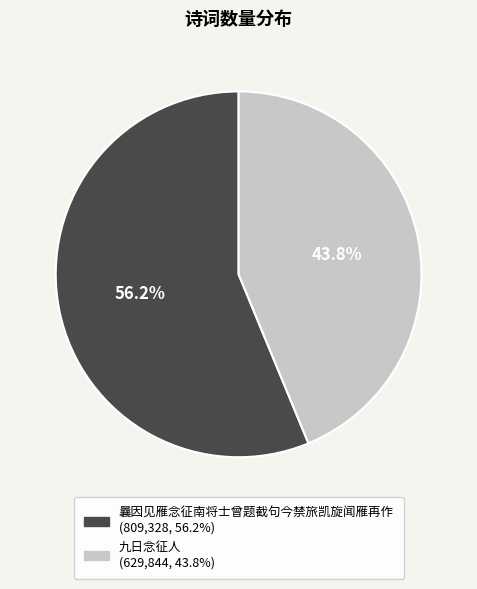

What is the majority slice?

曩因见雁念征南将士曾题截句今禁旅凯旋闻雁再作